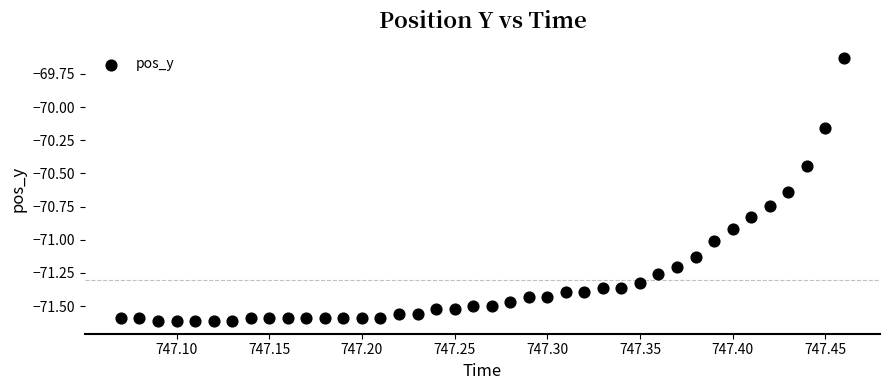

What is the range of X values (max minus min)?

0.4